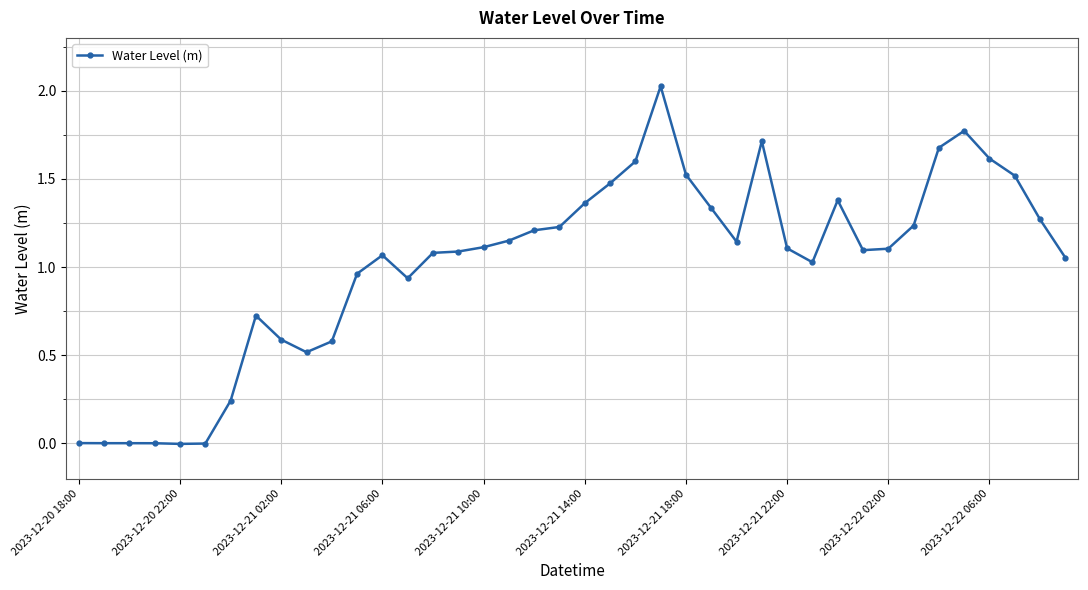

True or false: the data has more than 1 interior local peaks.

True